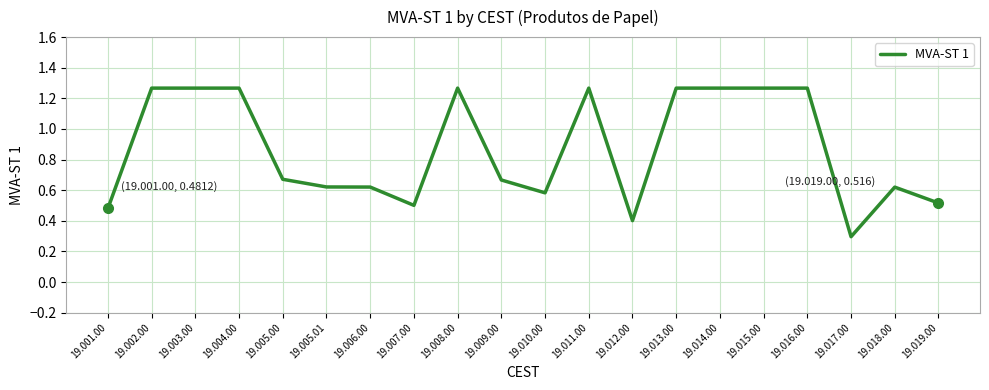

What position from the right is 19.007.00?

13